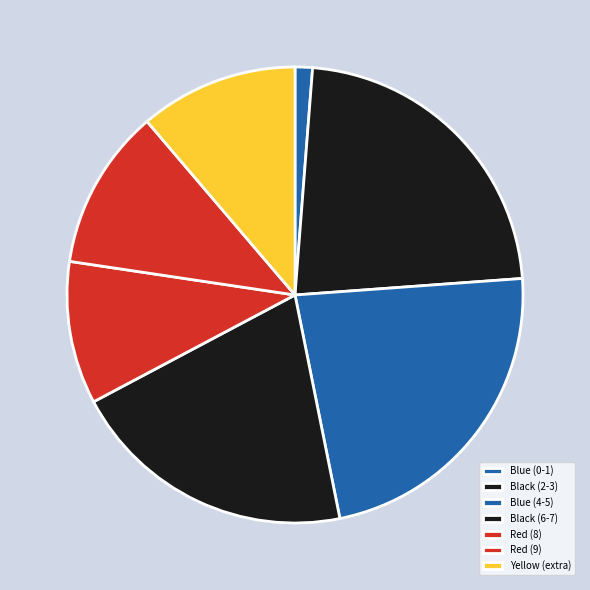

How many slices are in this pie chart?

7